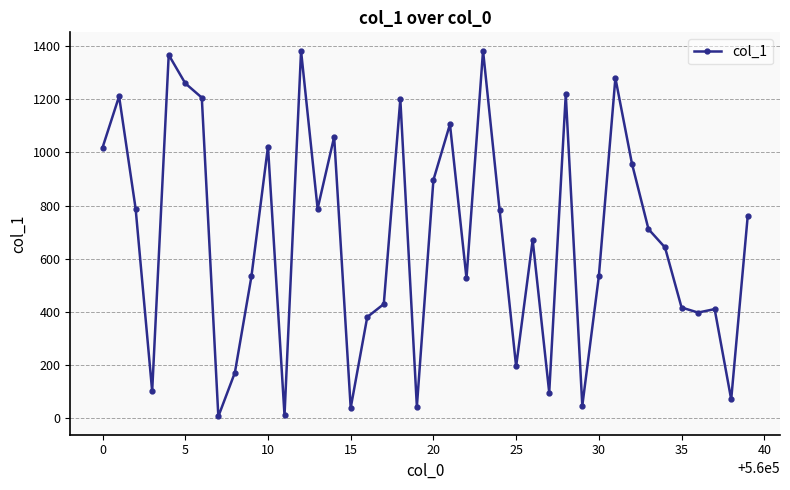

What is the difference between the maximum and minimum values?

1377